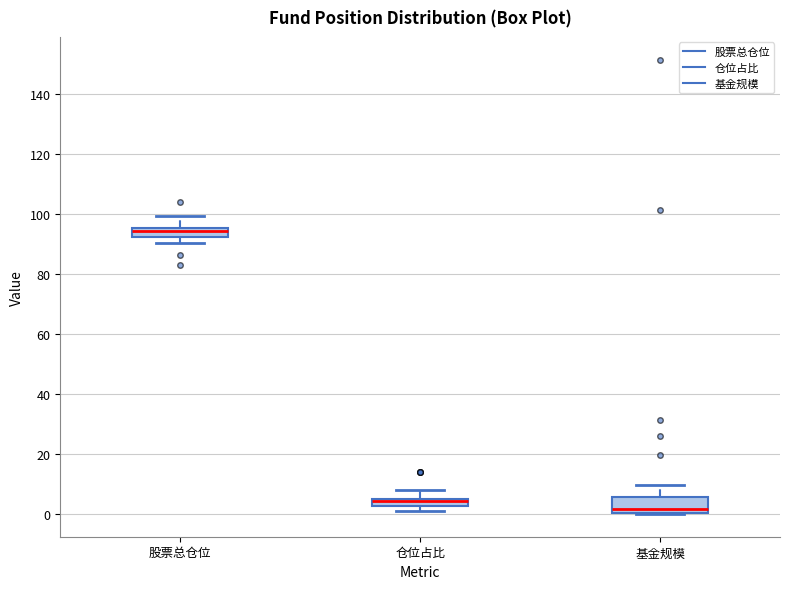

Which box is the tallest, from its lower edge to its upper edge?

基金规模